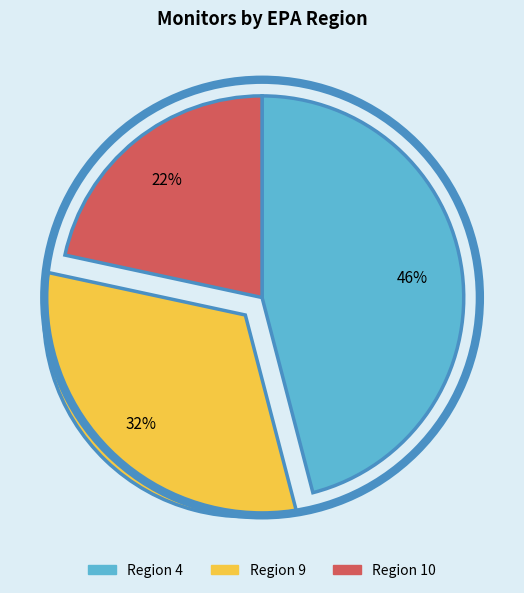

Is there a majority slice in this chart?

No